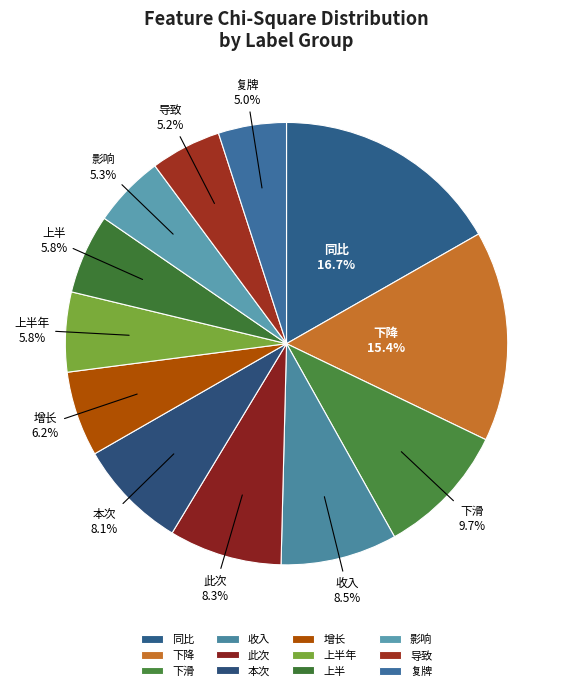

What percentage is the 本次 slice, to the nearest percent?

8%